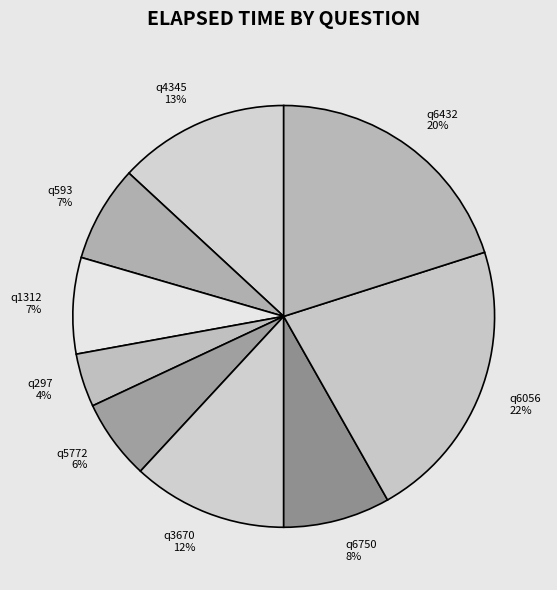

To the nearest percent, what is the combined percentage of q5772 and q4345?

19%